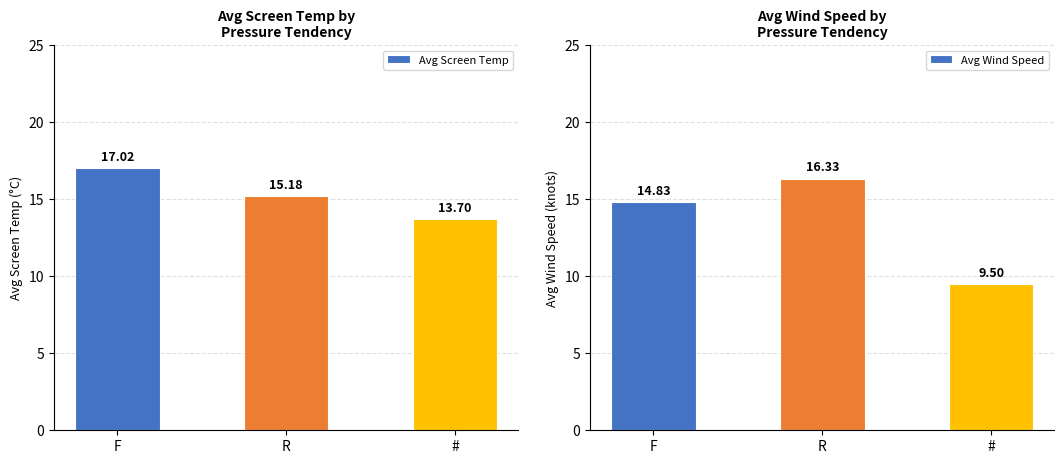

What is the difference between the highest and lowest values at #?

4.2